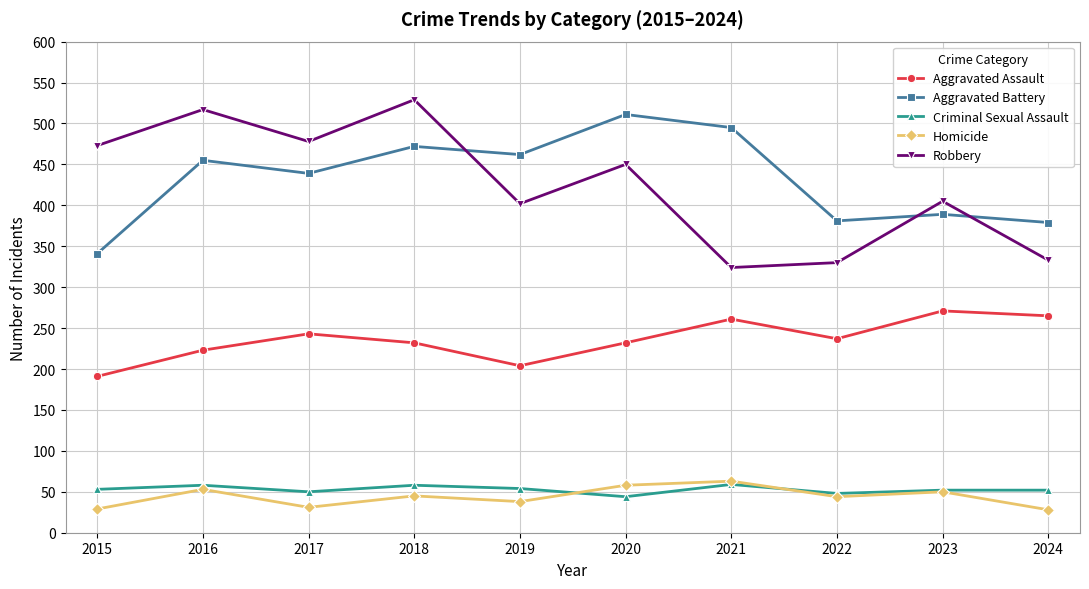

What is the minimum value for Aggravated Battery?

341